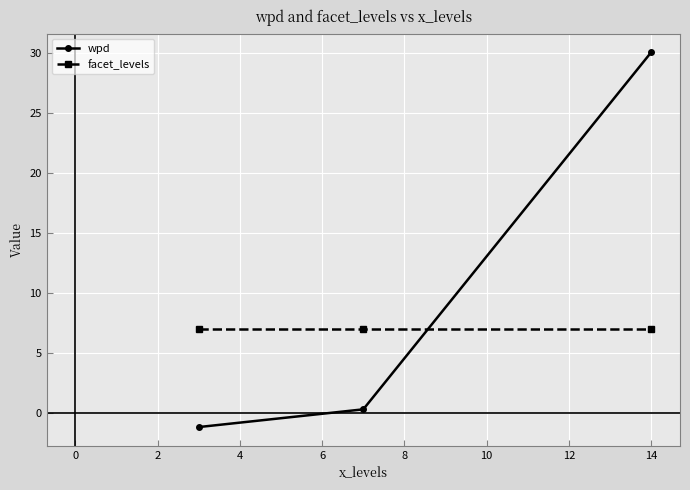

What is the greatest value displayed?

30.1